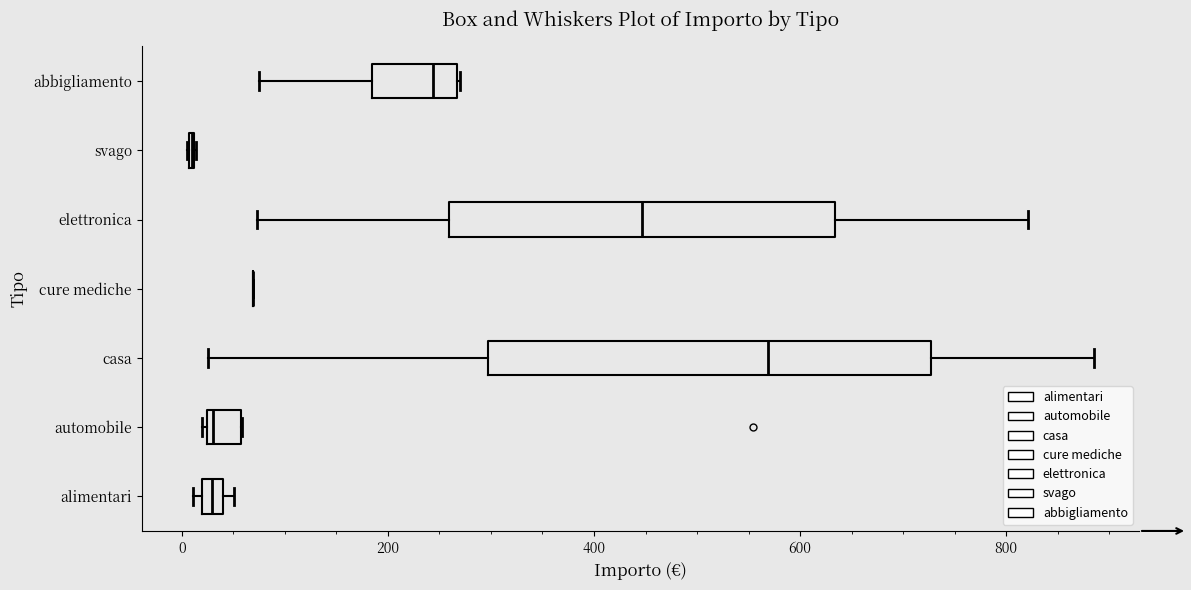

Which box is the widest, from its left edge to its right edge?

casa